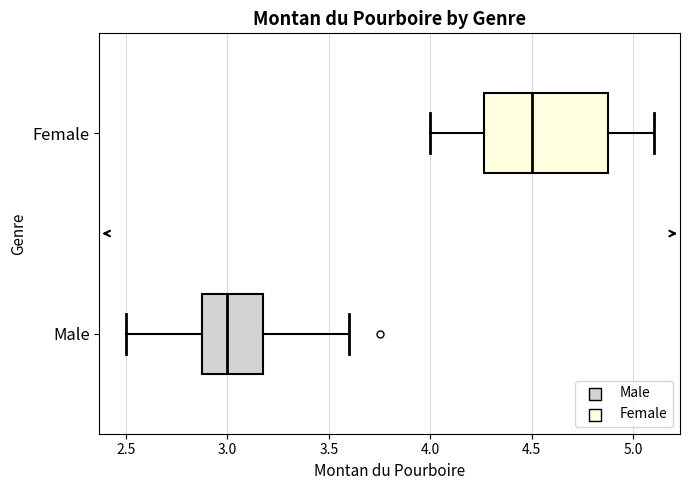

Which box has the furthest to the right median line?

Female